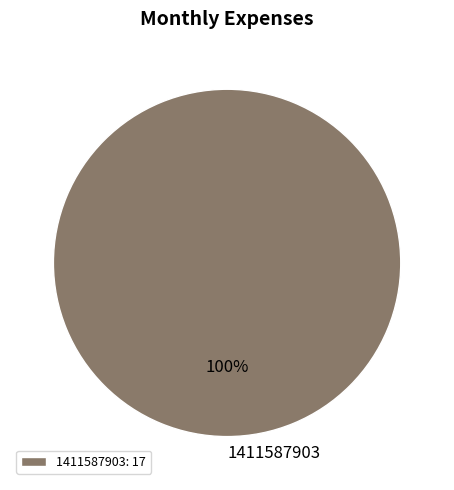

To the nearest percent, what portion does 1411587903 represent?

100%